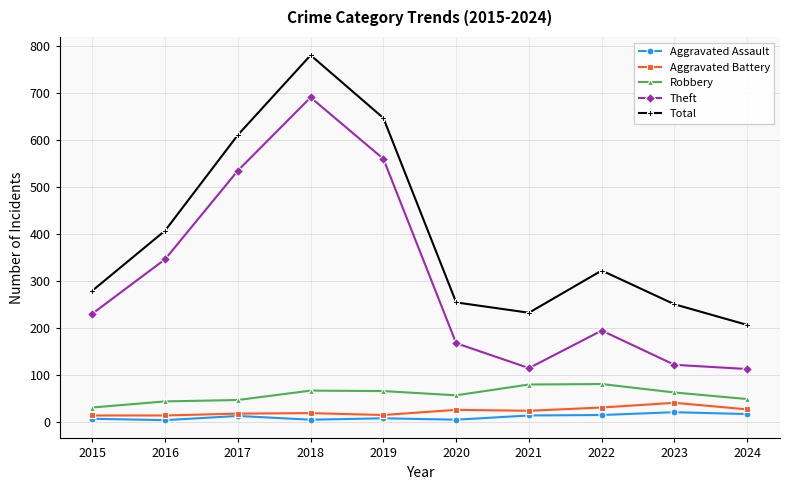

True or false: Aggravated Assault and Theft cross at least once.

False